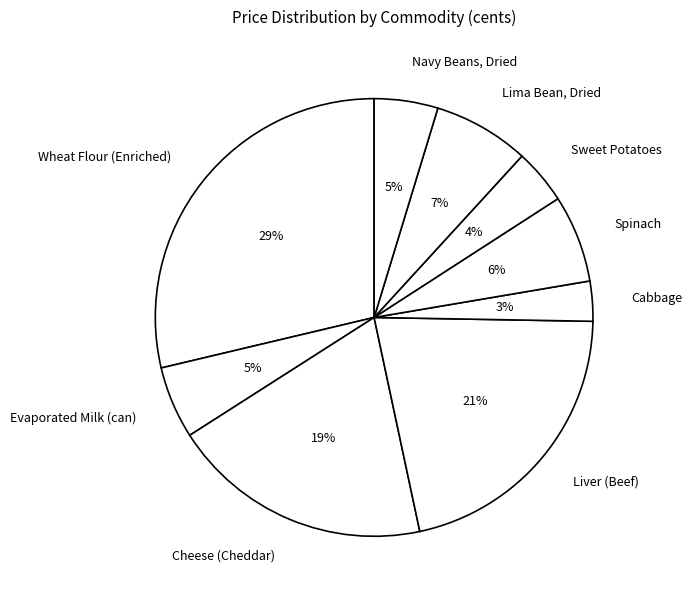

The Lima Bean, Dried slice represents 7% of the pie. True or false?

True